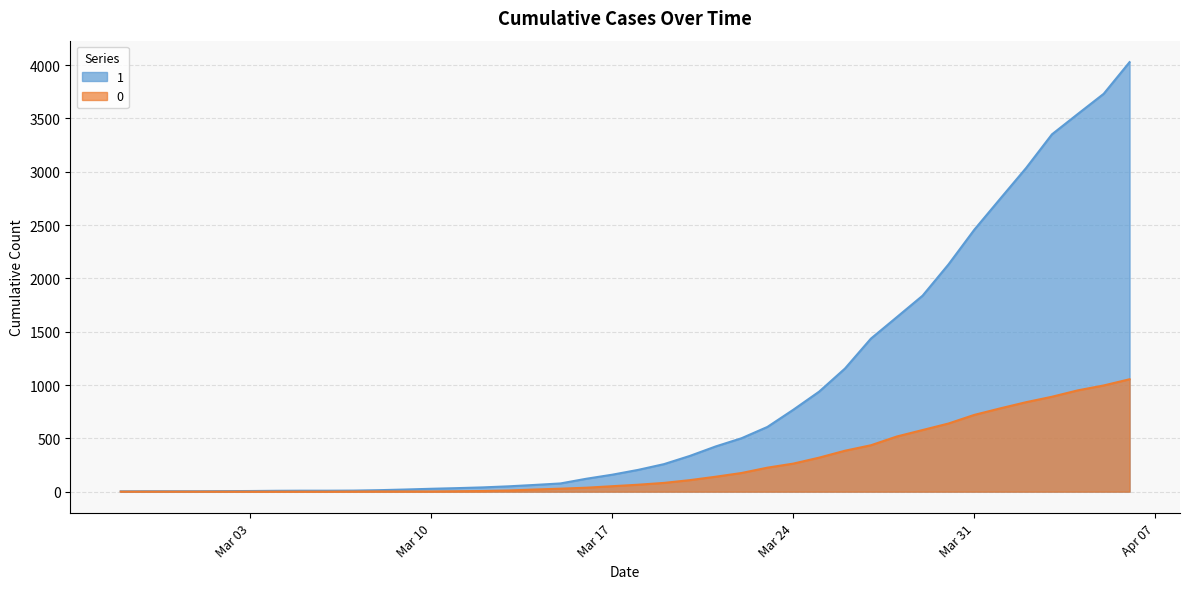

What is the maximum value shown in the chart?

4028